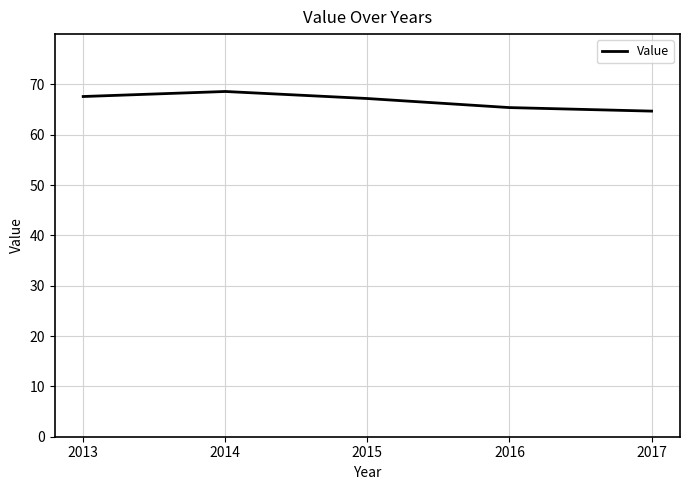

The value at 2014 is 68.6. True or false?

True